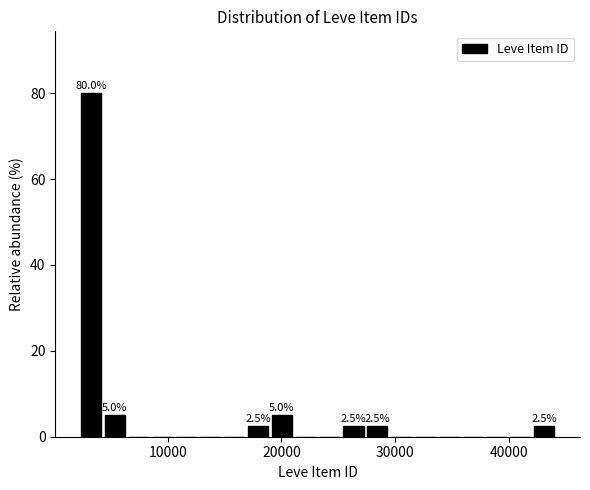

Around what value on the x-axis is the tallest bar? Give the approximate position of its centre, as read against the axis.

3000